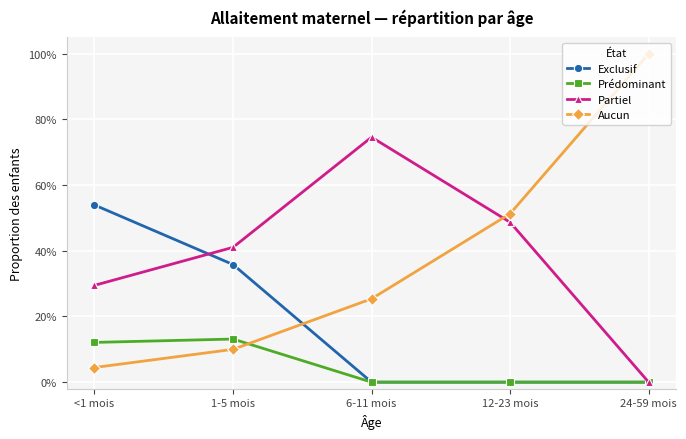

Reading left to right, extract all data points from this chart.

Exclusif: <1 mois=0.5	1-5 mois=0.4	6-11 mois=0.0	12-23 mois=0.0	24-59 mois=0.0
Prédominant: <1 mois=0.1	1-5 mois=0.1	6-11 mois=0.0	12-23 mois=0.0	24-59 mois=0.0
Partiel: <1 mois=0.3	1-5 mois=0.4	6-11 mois=0.7	12-23 mois=0.5	24-59 mois=0.0
Aucun: <1 mois=0.0	1-5 mois=0.1	6-11 mois=0.3	12-23 mois=0.5	24-59 mois=1.0